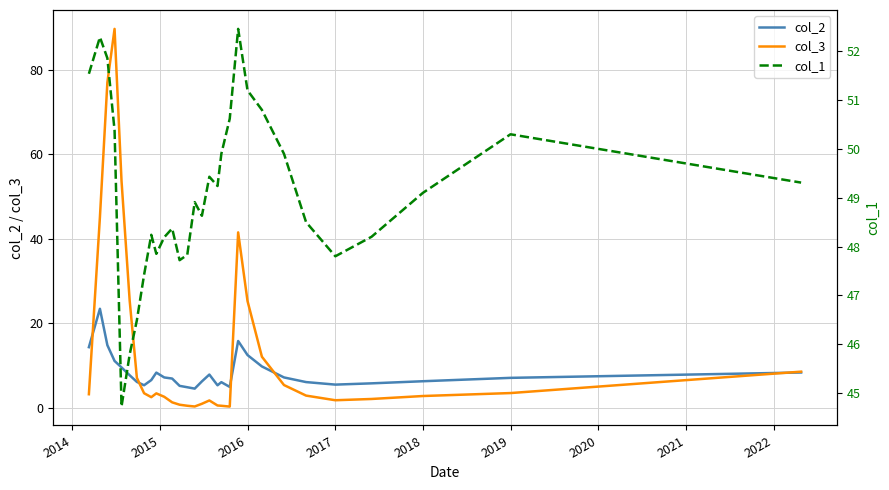

What is the average value of the col_1 series?

49.1